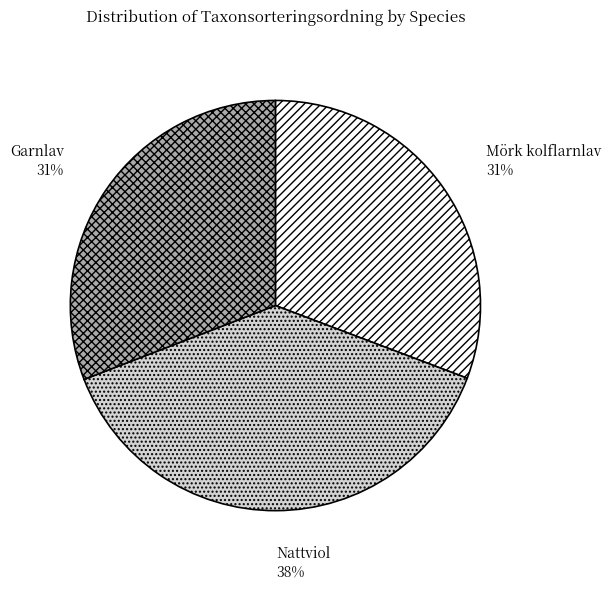

To the nearest percent, what is the average slice percentage?

33%